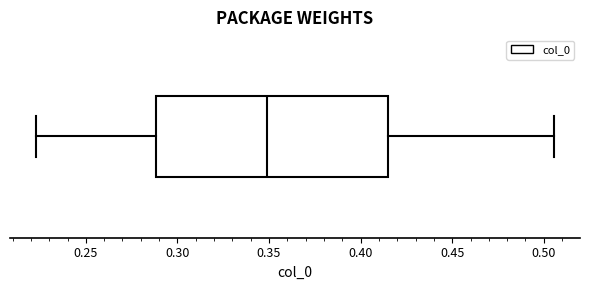

Where is the right edge of the box on the x-axis? The values are not printed on the chart, so give them approximately, as read against the axis.

0.415